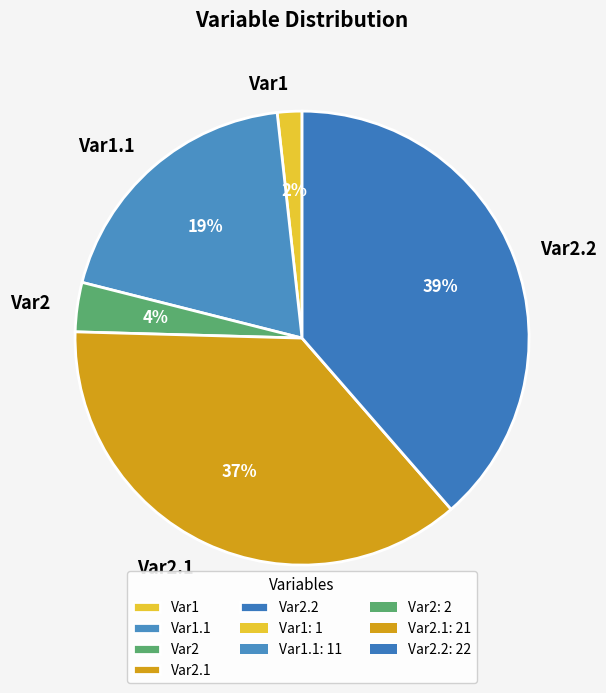

How many segments does this pie chart have?

5